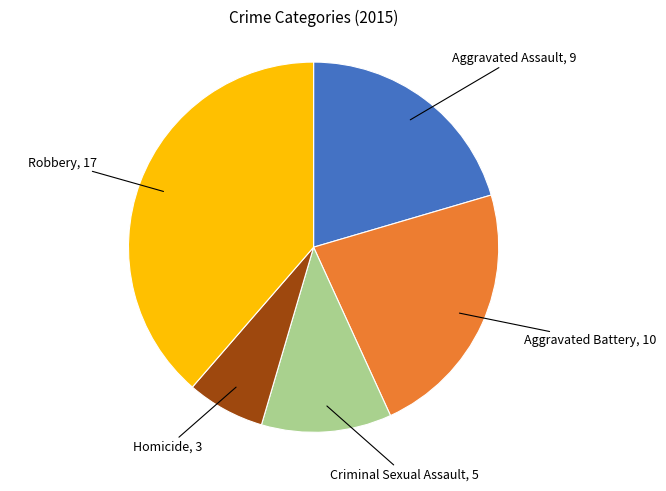

Is there a majority slice in this chart?

No